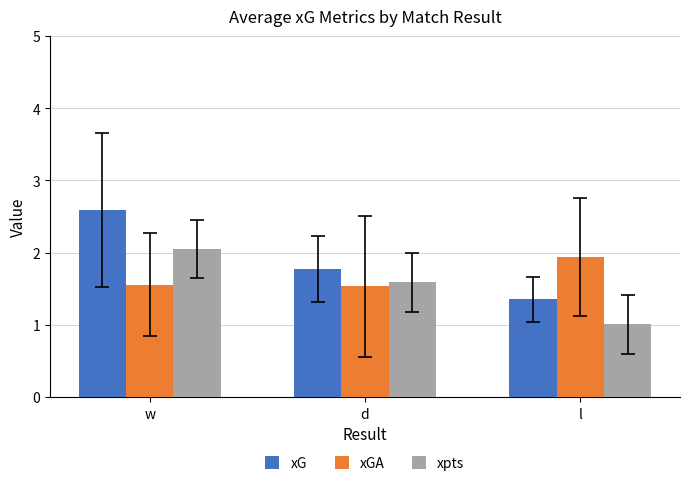

What is the average value of the xGA series?

1.7